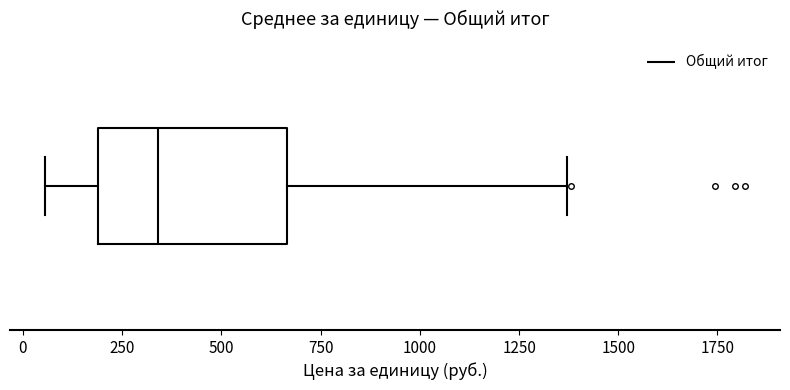

Transcribe this box plot: give where the median line is, the range the box spans, and where the two whiskers end, as read against the x-axis. The values are not printed on the chart, so give them approximately, as read against the axis.

median 350, box 200 to 650, whiskers 50 to 1350